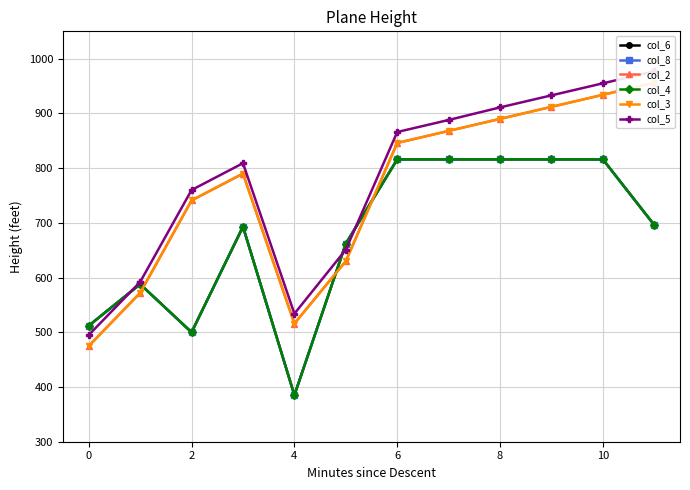

What is the minimum value shown in the chart?

385